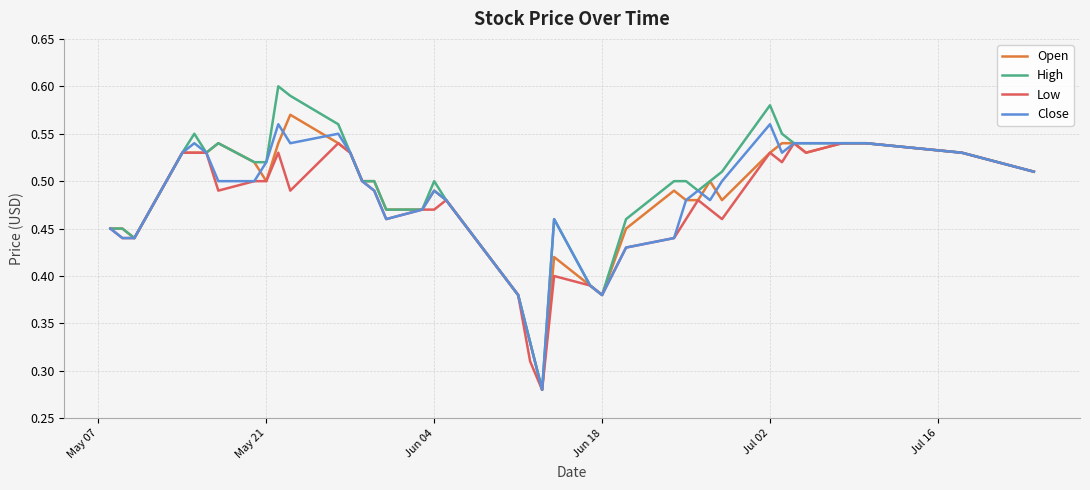

Which series has the largest total across all categories?

High